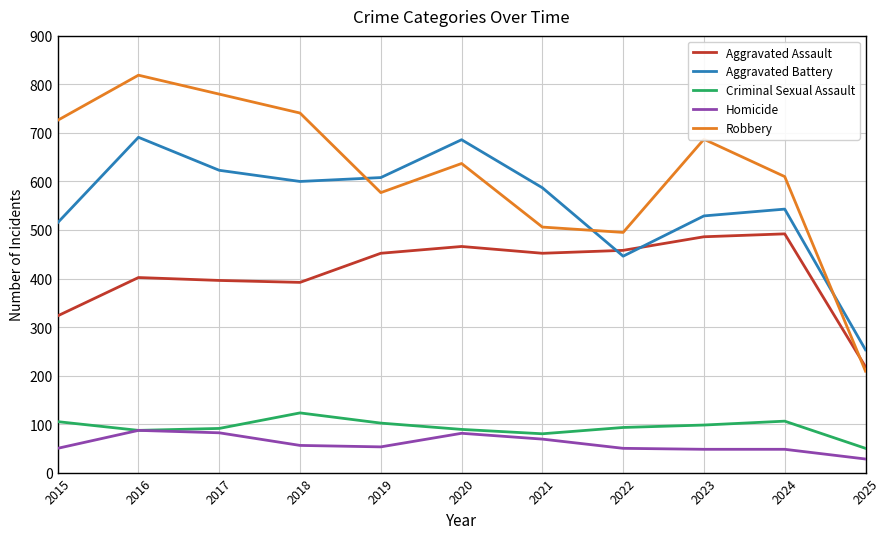

Is this an area chart (filled region under the line)?

No